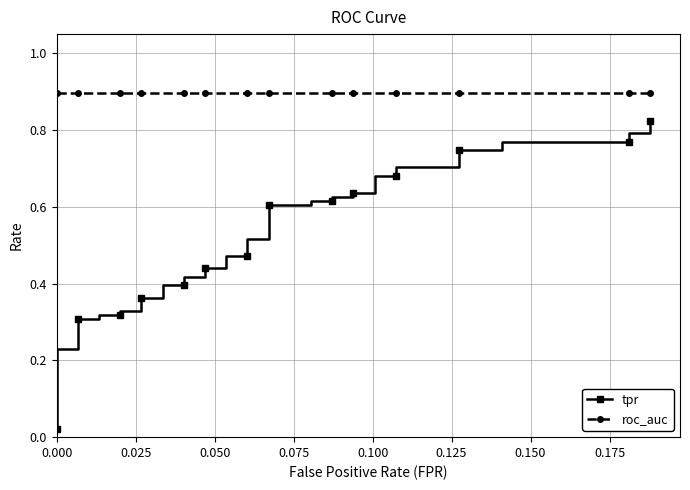

Which series has the largest range (max minus min)?

tpr